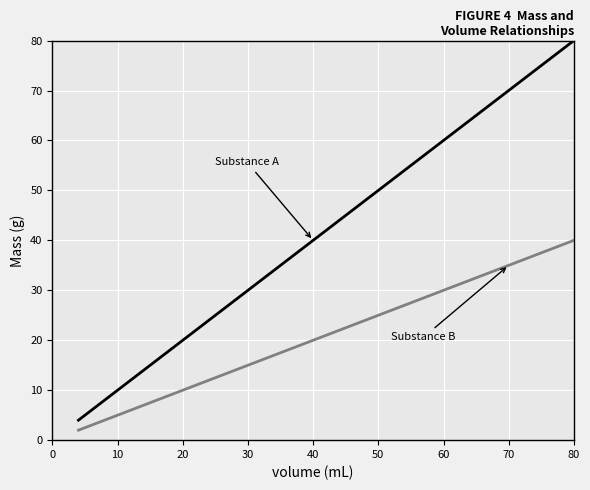

What is the maximum value shown in the chart?

80